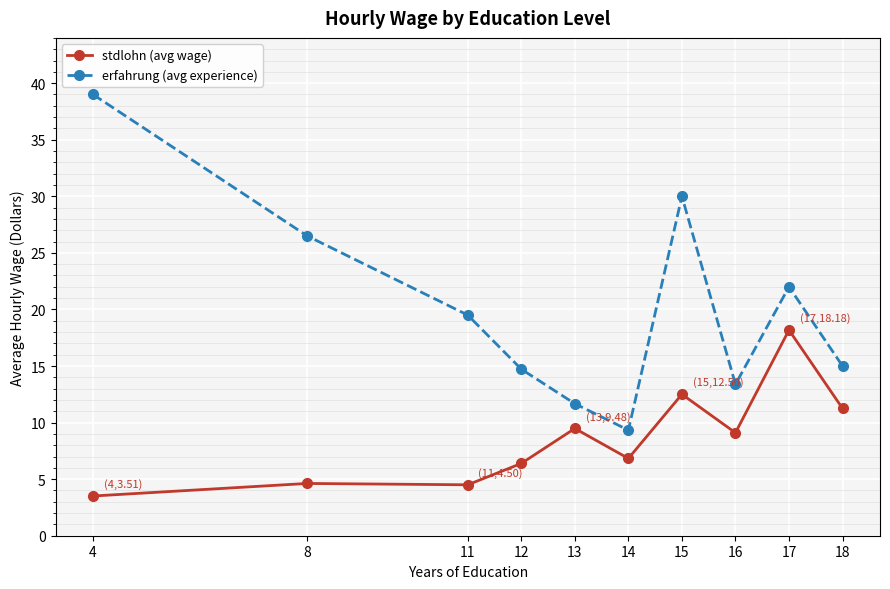

Count the number of categories in the chart.

10